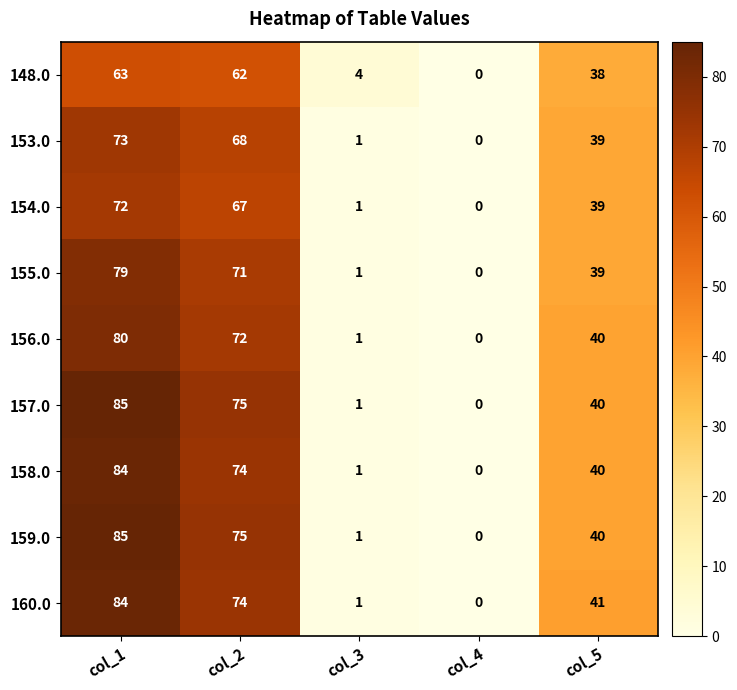

List the labels in order of 155.0 value, smallest first.

col_4, col_3, col_5, col_2, col_1